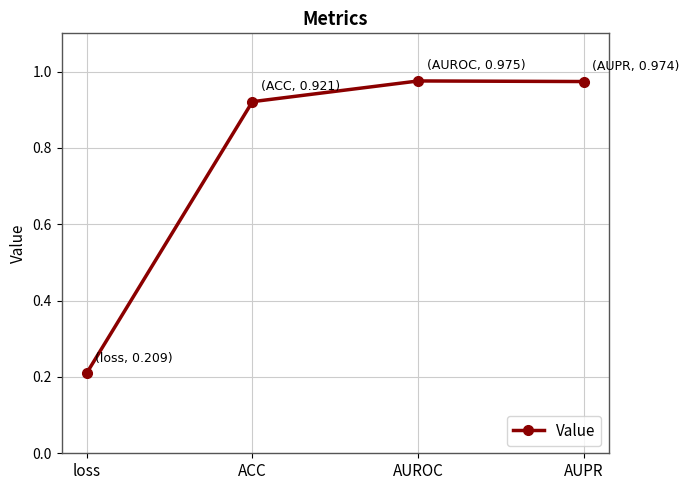

At which label is the value closest to 0?

loss